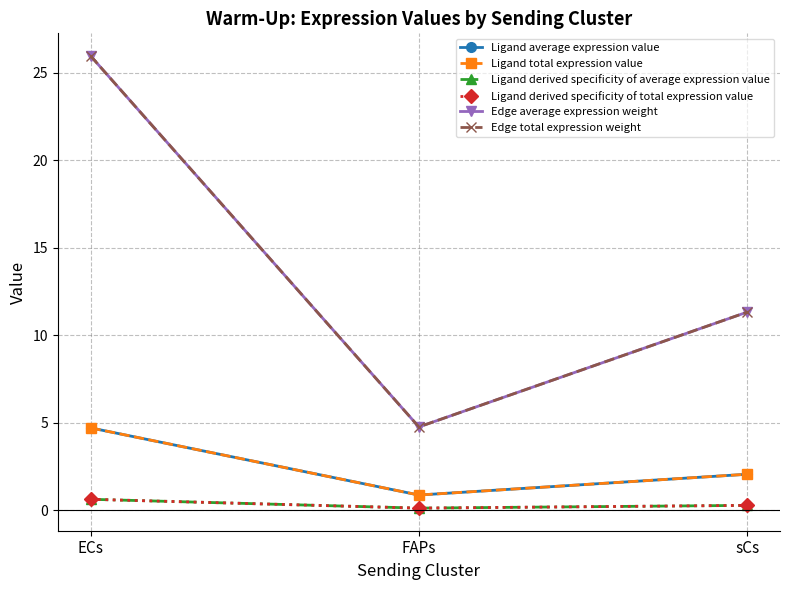

What is the label of the 1st point from the right?

sCs